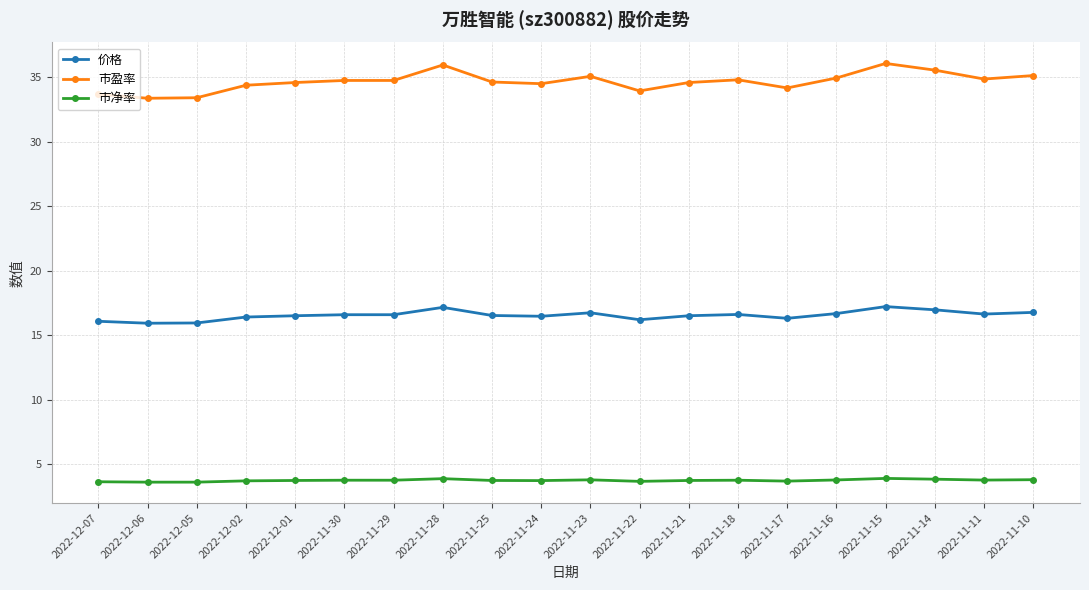

True or false: 市净率 has more than 2 points higher than both neighbors.

True